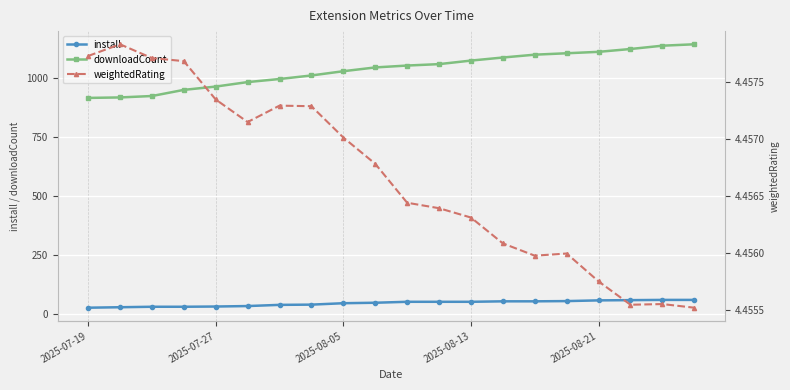

Is it true that downloadCount equals 1057.0 at 11?

True